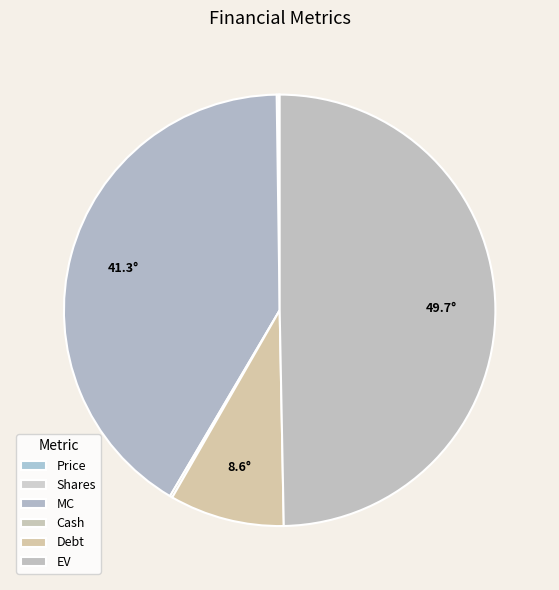

Rank the categories by value from highest to lowest.

EV, MC, Debt, Cash, Shares, Price